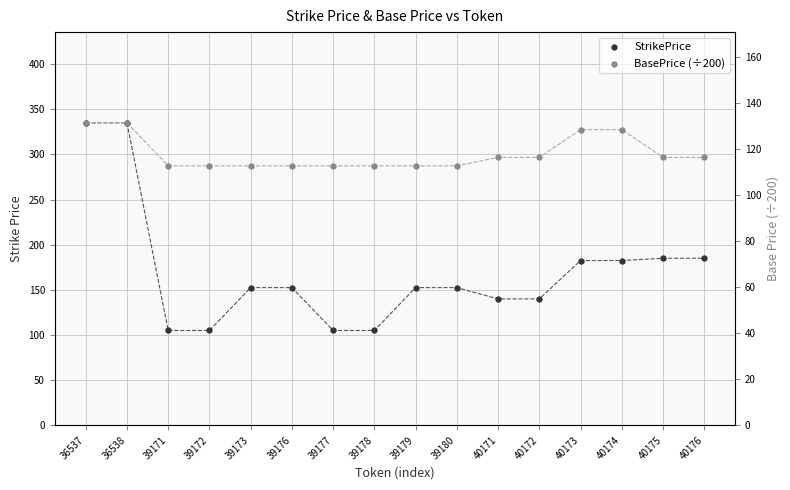

Which series reaches the minimum Y coordinate?

StrikePrice